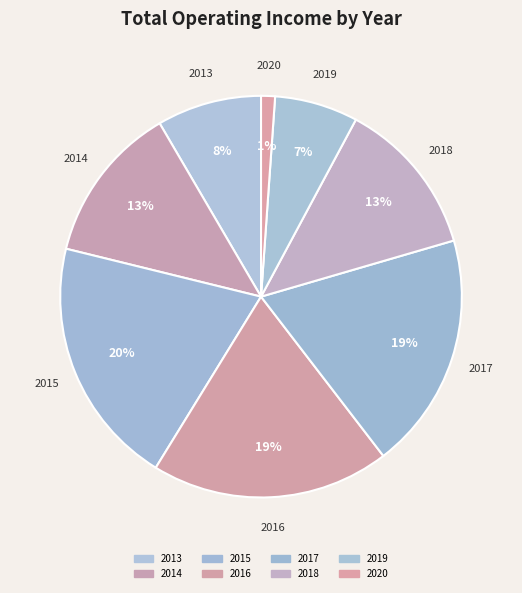

How many segments does this pie chart have?

8